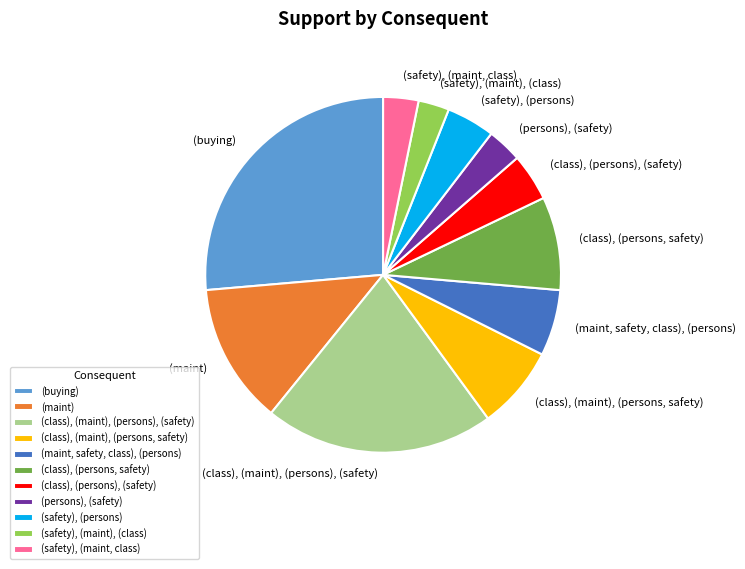

Which slice is the largest?

(buying)